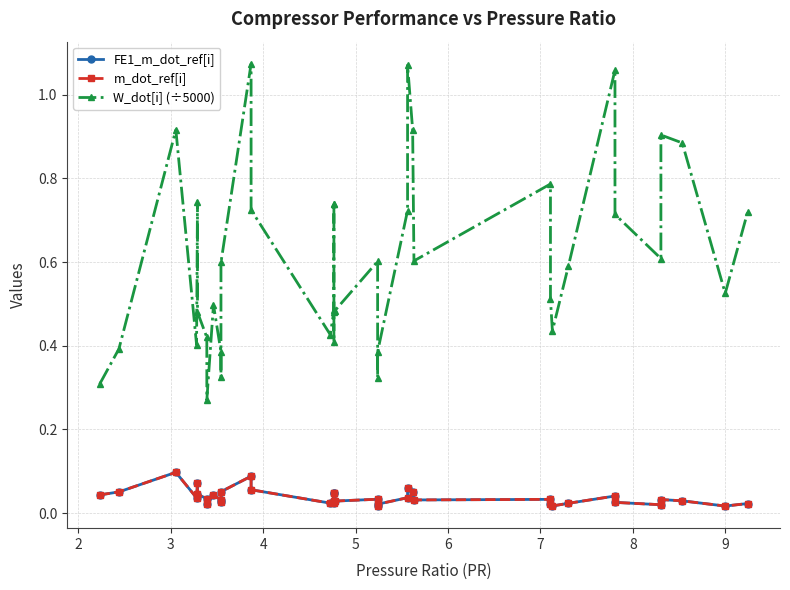

The FE1_m_dot_ref[i] series shows 0.1 at 5. True or false?

False